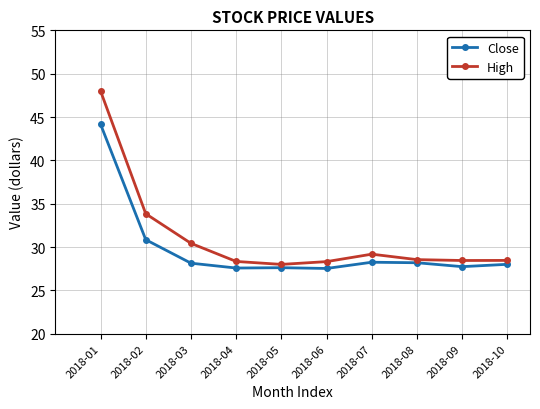

Is this an area chart (filled region under the line)?

No